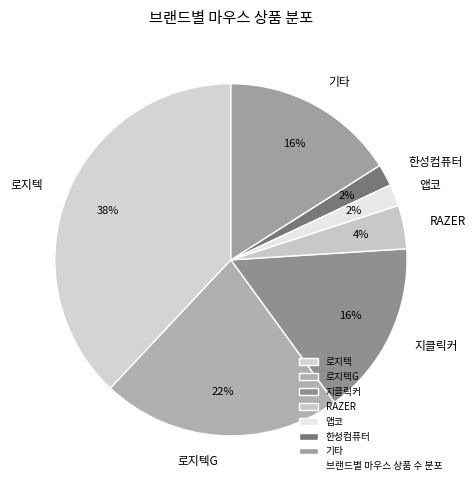

Does any single category account for the majority?

No